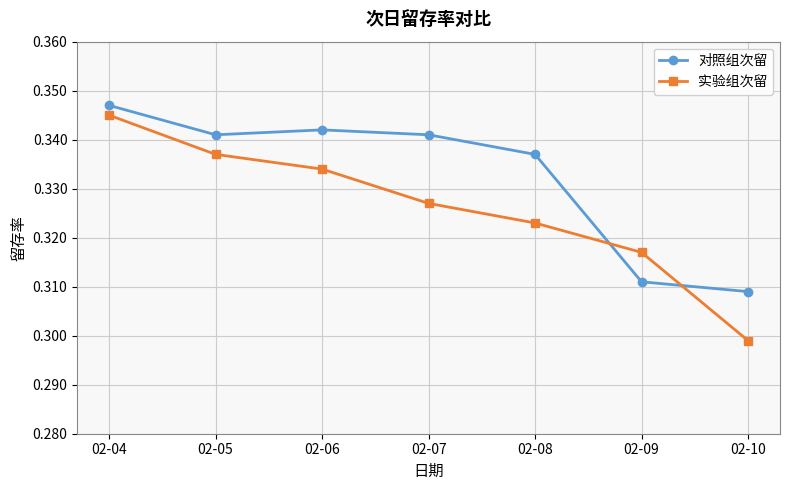

Between 02-04 and 02-07, which series saw the biggest shift?

实验组次留